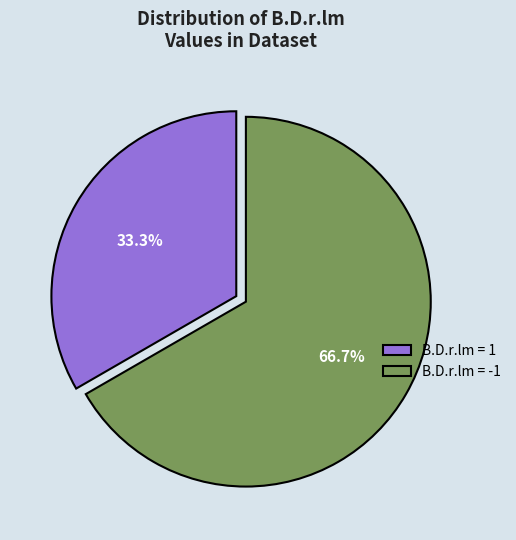

To the nearest percent, what is the difference between the largest and smallest slice percentages?

33%